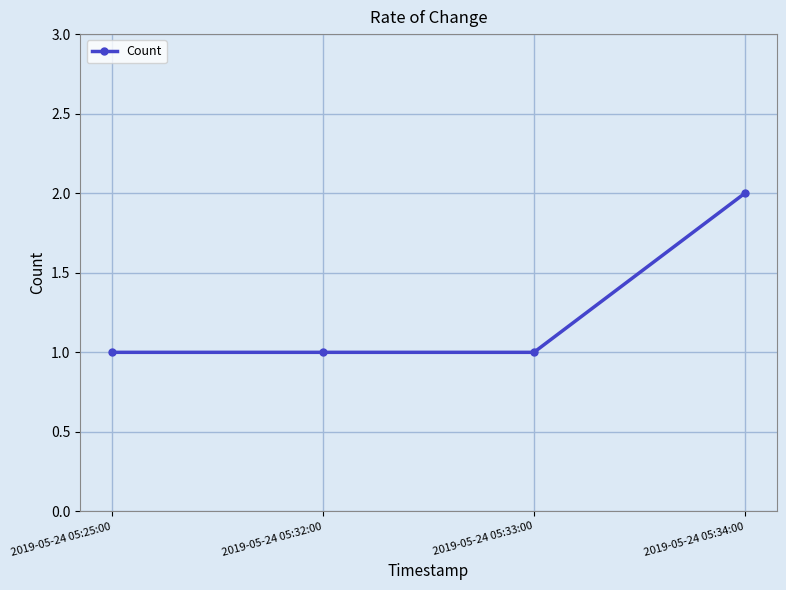

Which label corresponds to the largest value in the chart?

2019-05-24 05:34:00